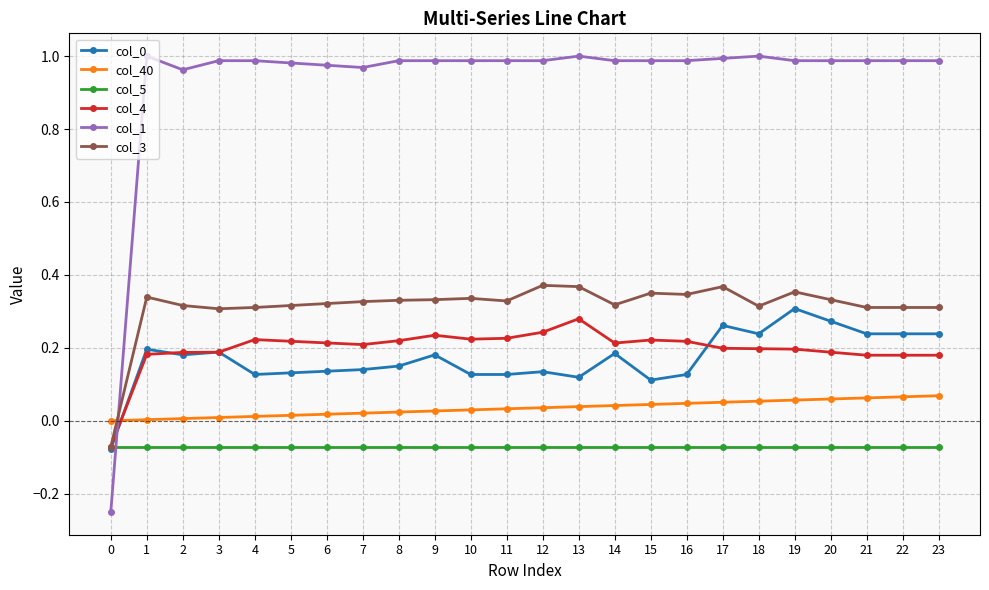

True or false: col_1 and col_0 intersect in this chart.

True